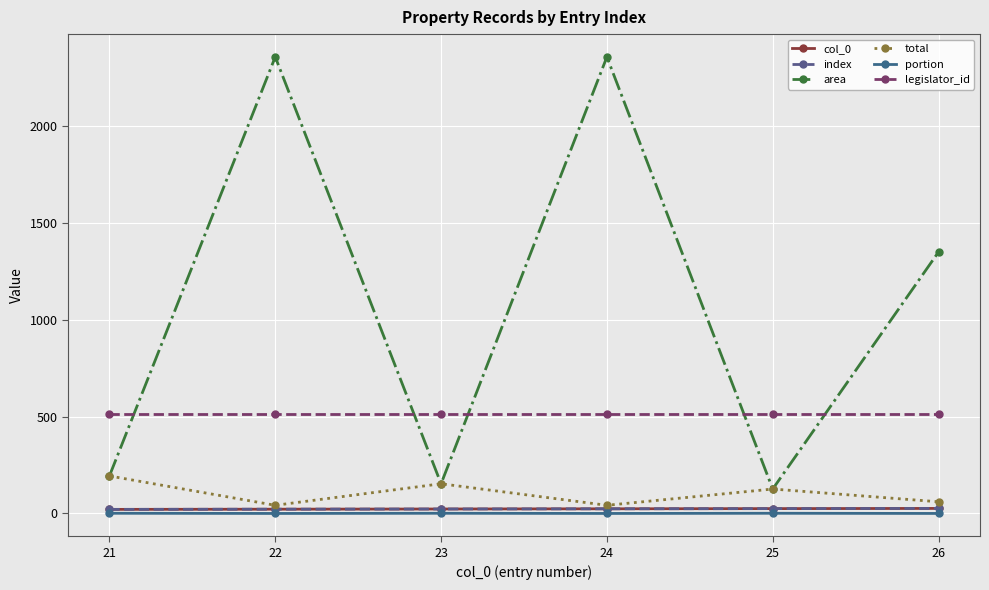

Does the chart have visible grid lines?

Yes